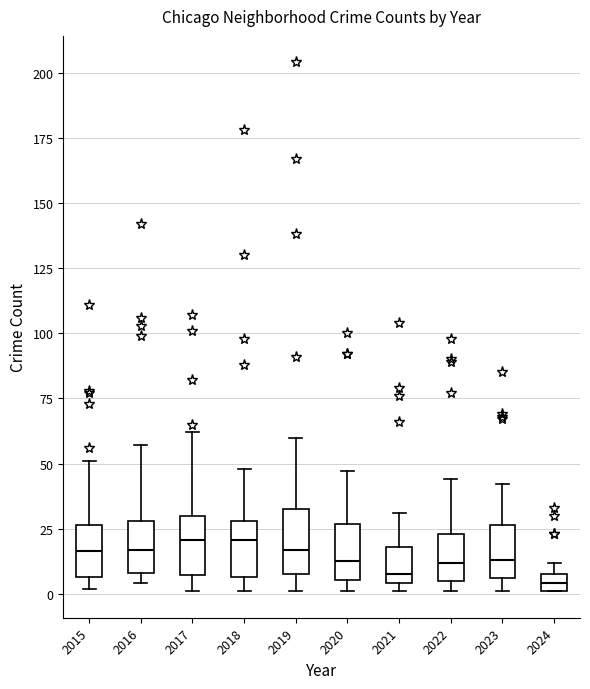

Where does the upper whisker of the box at x = 2019 end on the y-axis? The values are not printed on the chart, so give them approximately, as read against the axis.

60